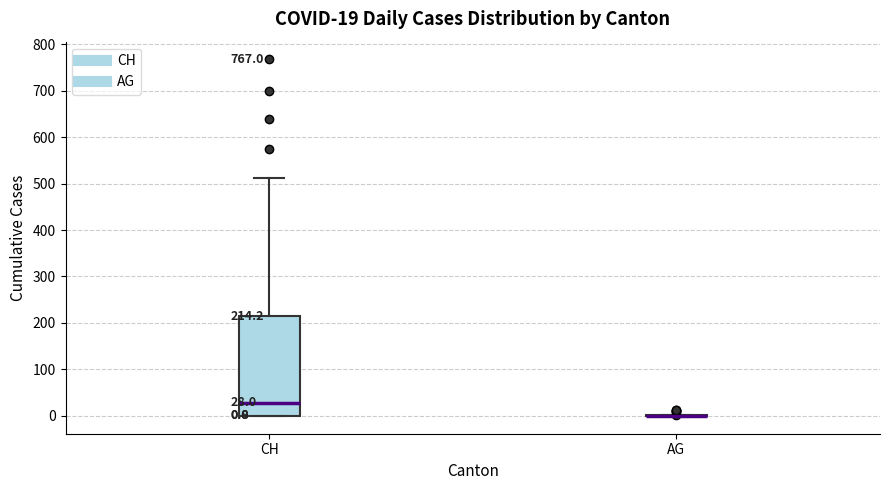

Which box is the tallest, from its lower edge to its upper edge?

CH